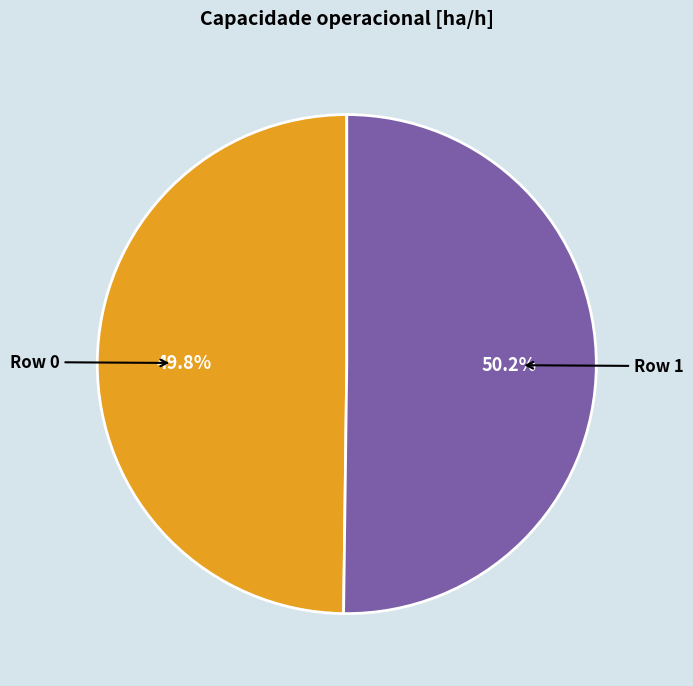

Is there a majority slice in this chart?

Yes